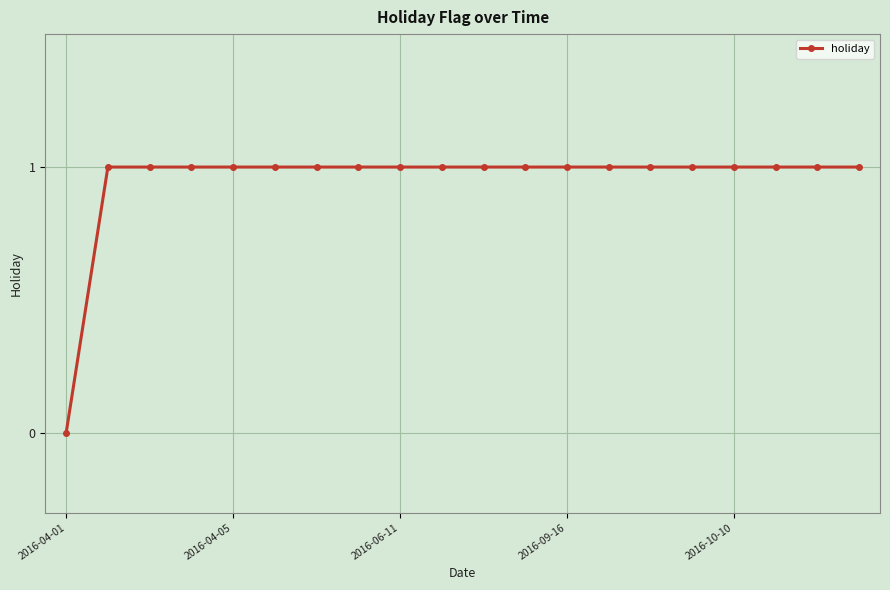

What is the value of the 6th point from the left?

1